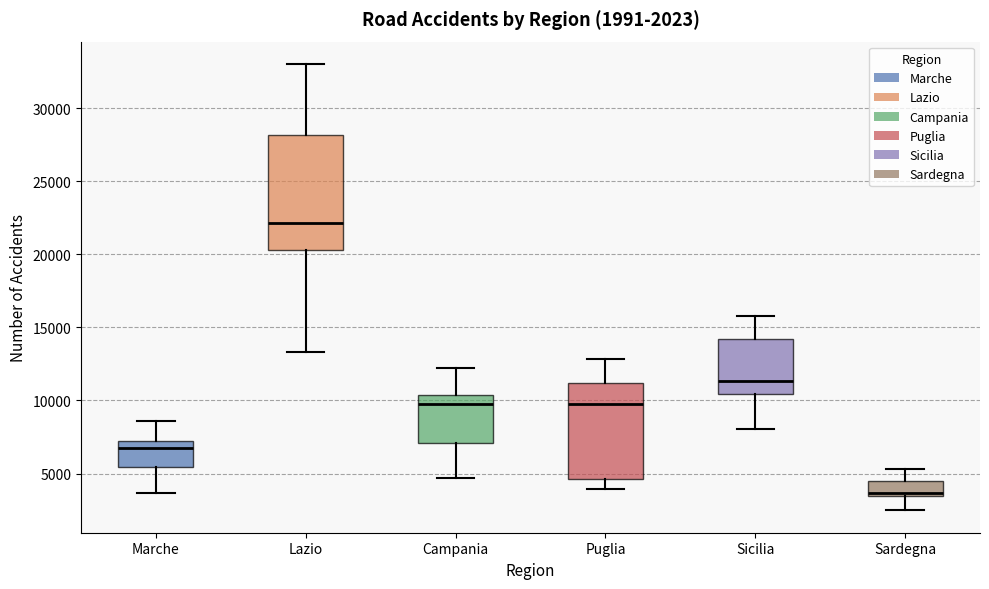

Comparing the boxes themselves (not the whiskers), which one is the tallest?

Lazio